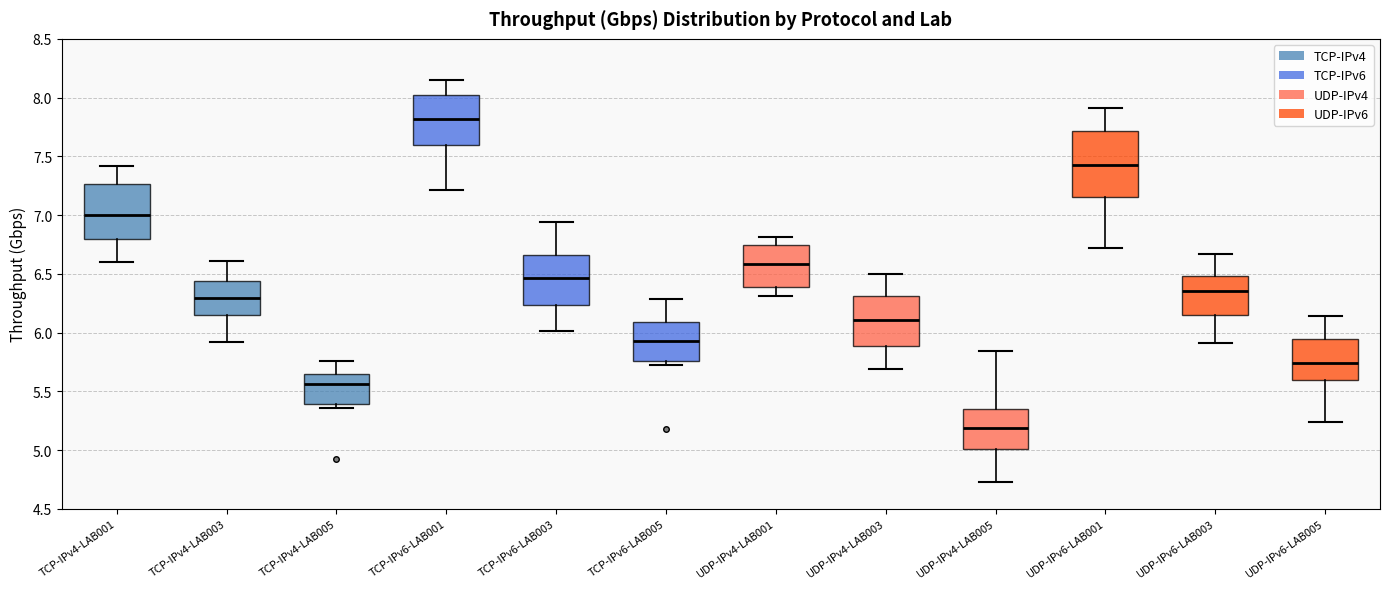

Reading left to right, read every box against the y-axis: the position of its median line, the range the box covers, and the ends of its whiskers. The values are not printed on the chart, so give them approximately, as read against the axis.

TCP-IPv4-LAB001: median 7.00, box 6.80 to 7.25, whiskers 6.60 to 7.40
TCP-IPv4-LAB003: median 6.30, box 6.15 to 6.45, whiskers 5.90 to 6.60
TCP-IPv4-LAB005: median 5.55, box 5.40 to 5.65, whiskers 5.35 to 5.75
TCP-IPv6-LAB001: median 7.80, box 7.60 to 8.00, whiskers 7.20 to 8.15
TCP-IPv6-LAB003: median 6.45, box 6.25 to 6.65, whiskers 6.00 to 6.95
TCP-IPv6-LAB005: median 5.95, box 5.75 to 6.10, whiskers 5.75 (just below the box's lower edge) to 6.30
UDP-IPv4-LAB001: median 6.60, box 6.40 to 6.75, whiskers 6.30 to 6.80
UDP-IPv4-LAB003: median 6.10, box 5.90 to 6.30, whiskers 5.70 to 6.50
UDP-IPv4-LAB005: median 5.20, box 5.00 to 5.35, whiskers 4.75 to 5.85
UDP-IPv6-LAB001: median 7.45, box 7.15 to 7.70, whiskers 6.70 to 7.90
UDP-IPv6-LAB003: median 6.35, box 6.15 to 6.50, whiskers 5.90 to 6.65
UDP-IPv6-LAB005: median 5.75, box 5.60 to 5.95, whiskers 5.25 to 6.15